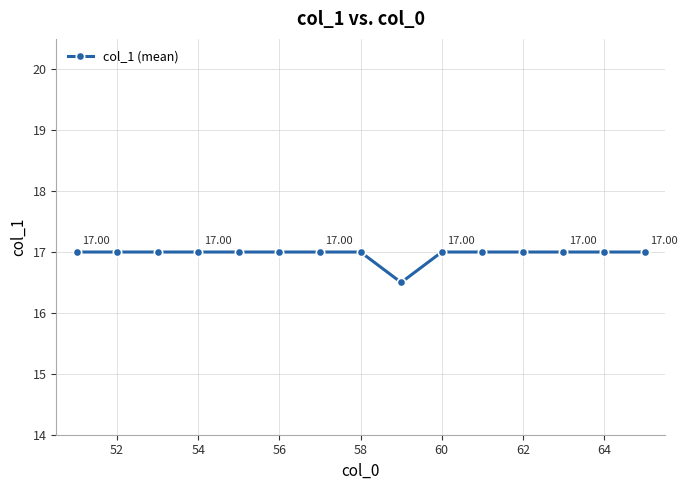

What is the sum of all values?

254.5